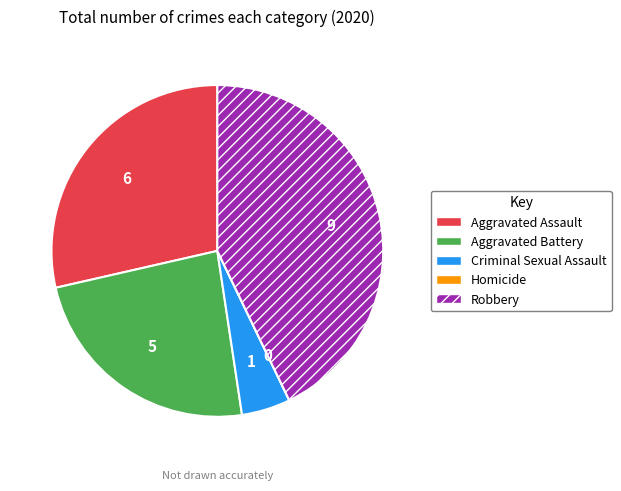

Do Aggravated Battery and Criminal Sexual Assault together represent more than half of the pie?

No